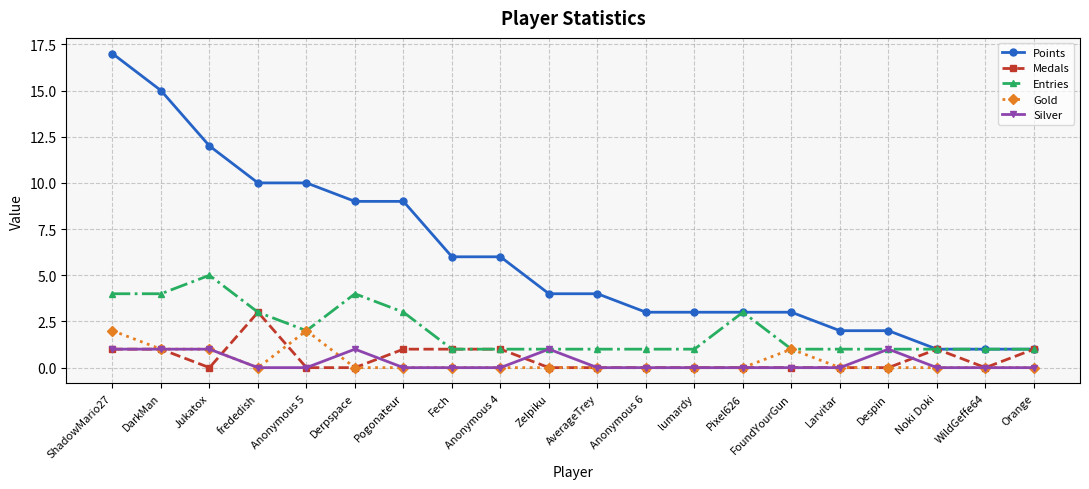

What is the sum of all Medals values?

10